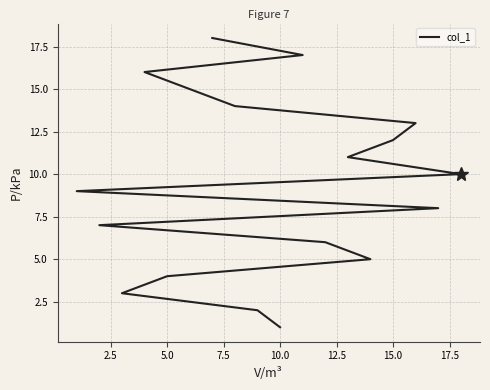

Is it true that the value at 5.0 is 5?

False